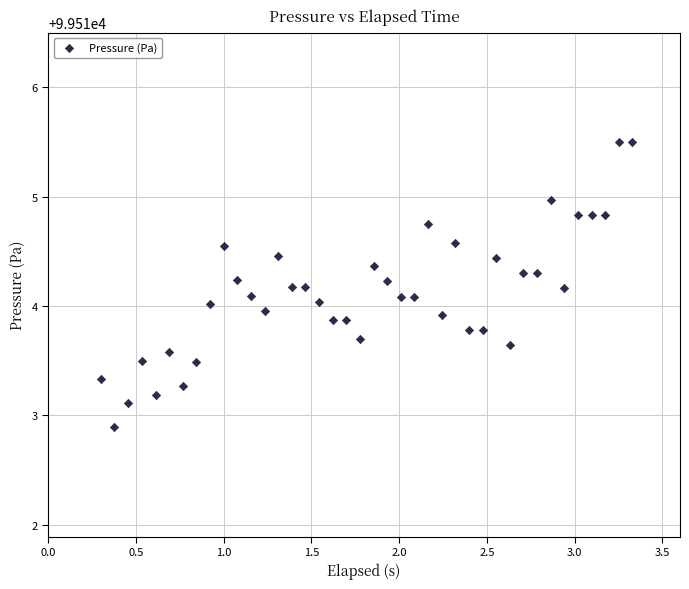

What is the range of X values (max minus min)?

3.0